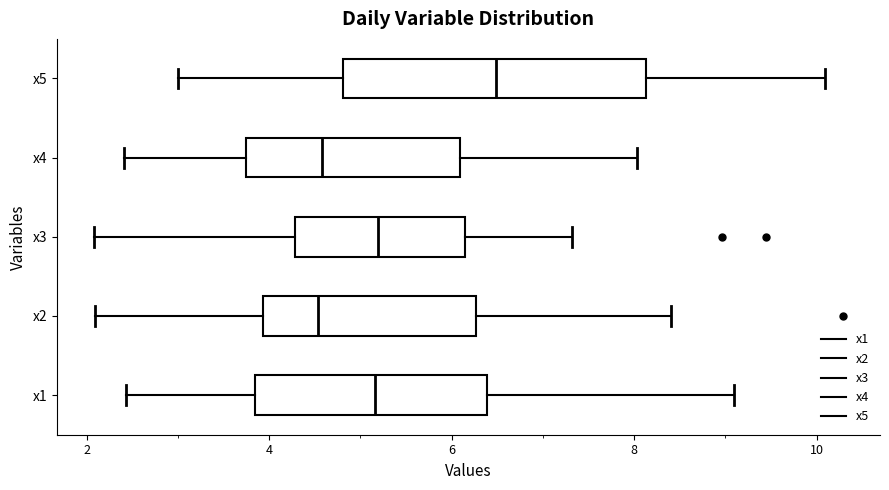

Where is the left edge of the box for x1 on the x-axis? The values are not printed on the chart, so give them approximately, as read against the axis.

3.8